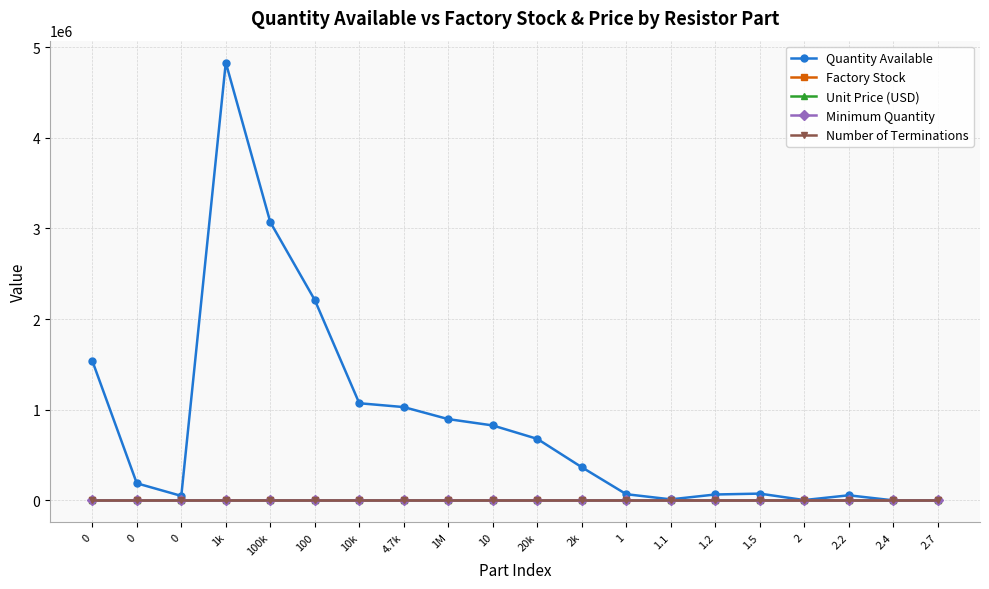

How many lines are shown in the chart?

5